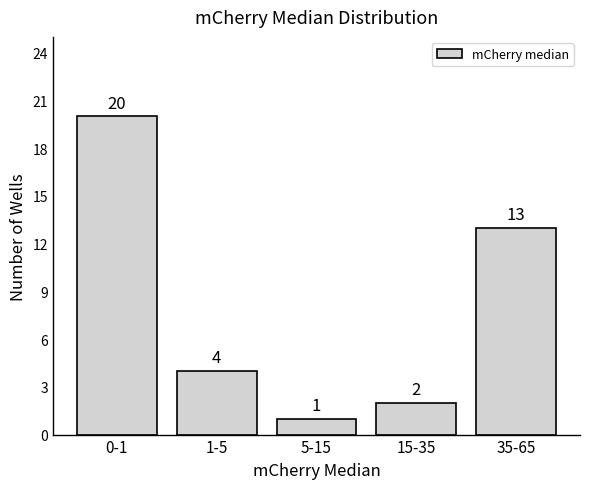

Reading right to left, list all the values displayed in this chart.

35-65=13	15-35=2	5-15=1	1-5=4	0-1=20